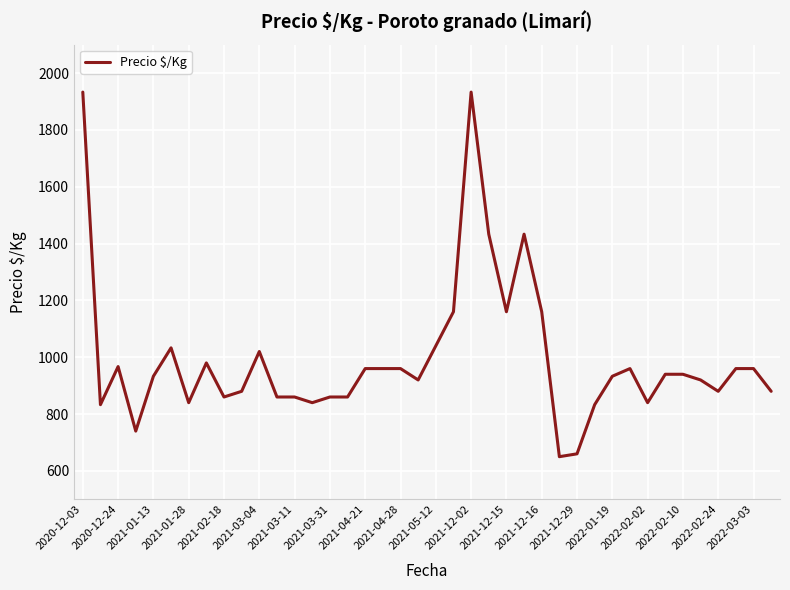

How many lines are shown in the chart?

1